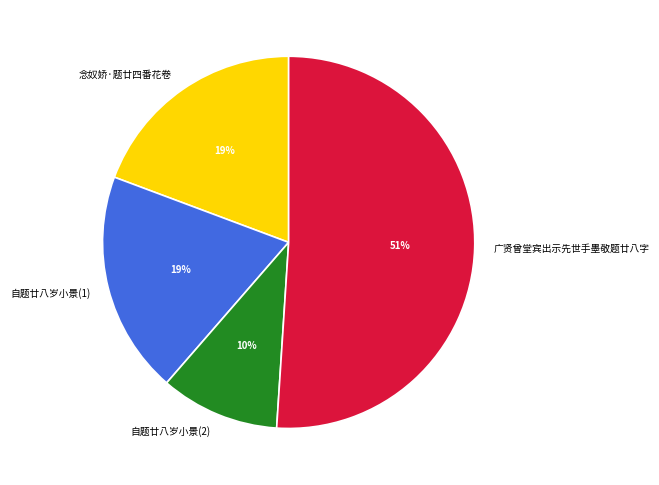

To the nearest percent, what portion does 念奴娇·题廿四番花卷 represent?

19%